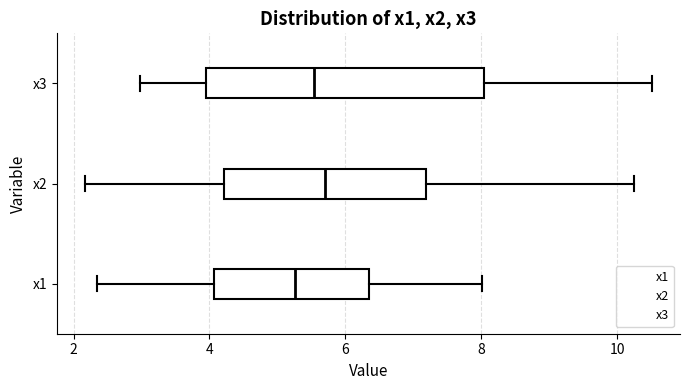

Reading bottom to top, read every box against the x-axis: the position of its median line, the range the box covers, and the ends of its whiskers. The values are not printed on the chart, so give them approximately, as read against the axis.

x1: median 5.2, box 4.0 to 6.4, whiskers 2.4 to 8.0
x2: median 5.8, box 4.2 to 7.2, whiskers 2.2 to 10.2
x3: median 5.6, box 4.0 to 8.0, whiskers 3.0 to 10.6